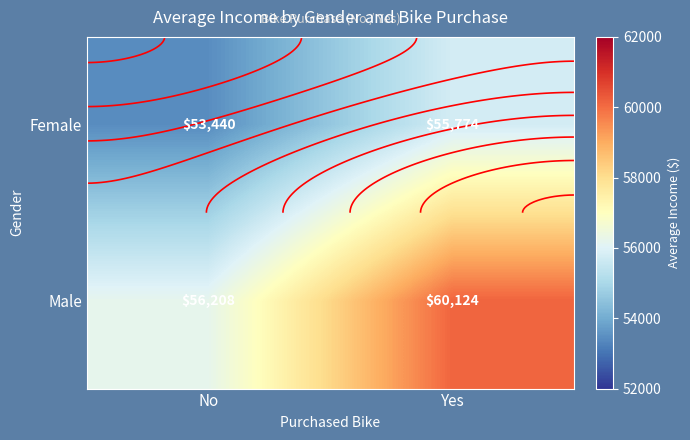

At how many categories does at least one series exceed 53826?

2